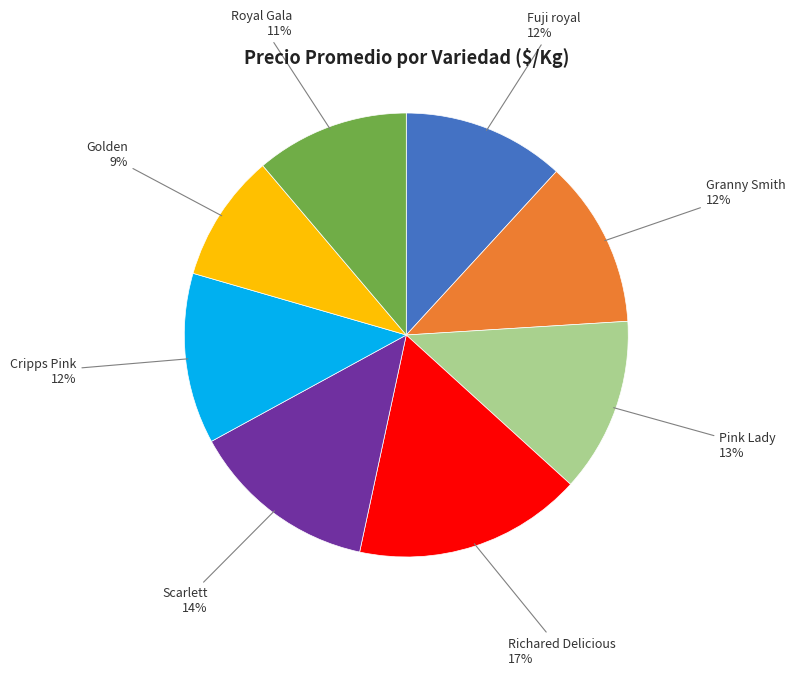

The Scarlett slice represents 22% of the pie. True or false?

False